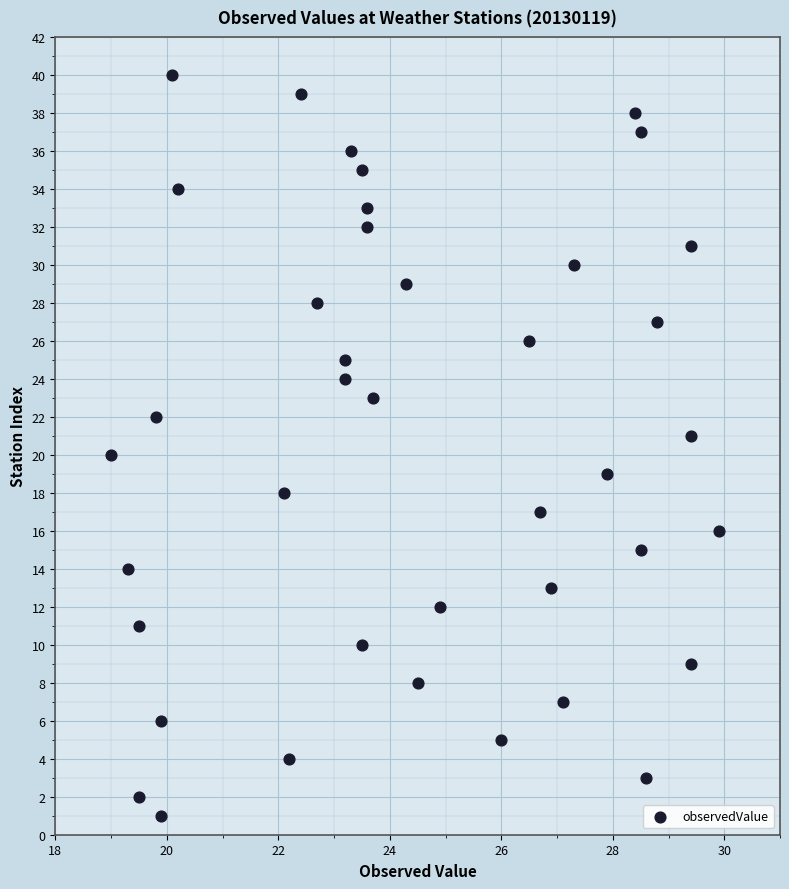

What is the range of Y values (max minus min)?

39